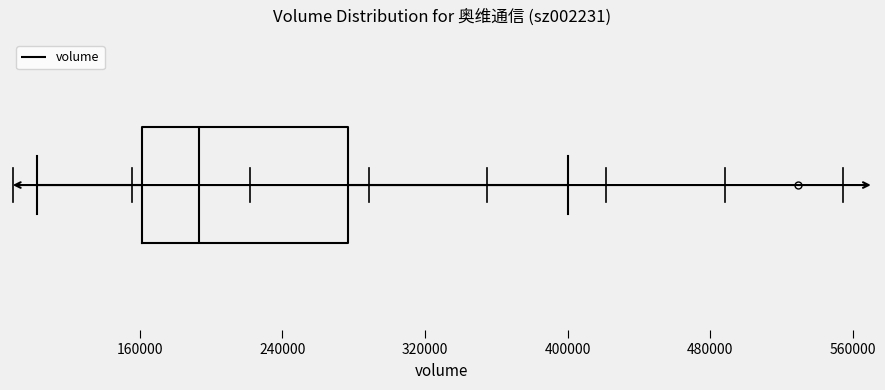

Read this box plot against the x-axis: the position of the median line, the range covered by the box, and the ends of both whiskers. The values are not printed on the chart, so give them approximately, as read against the axis.

median 190000, box 160000 to 280000, whiskers 100000 to 400000